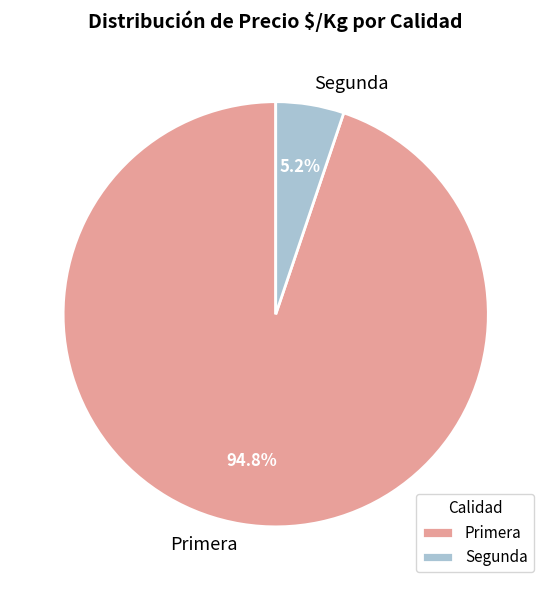

What percentage do Primera and Segunda together represent?

100.0%